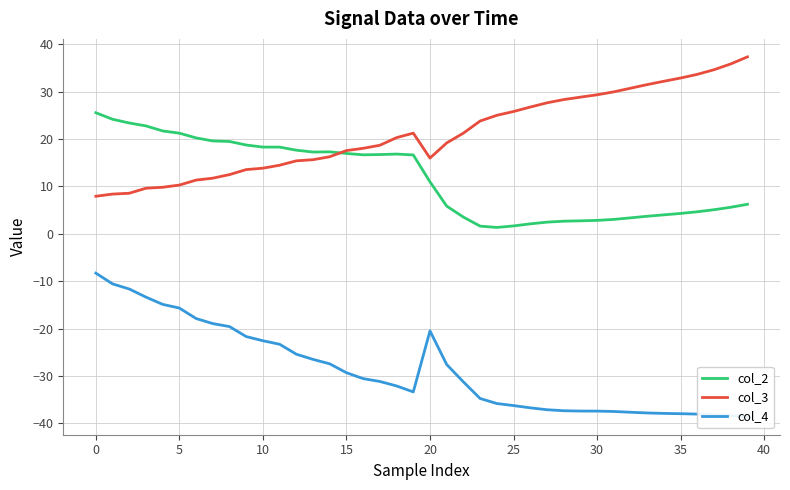

At which label does col_2 reach its minimum?

24